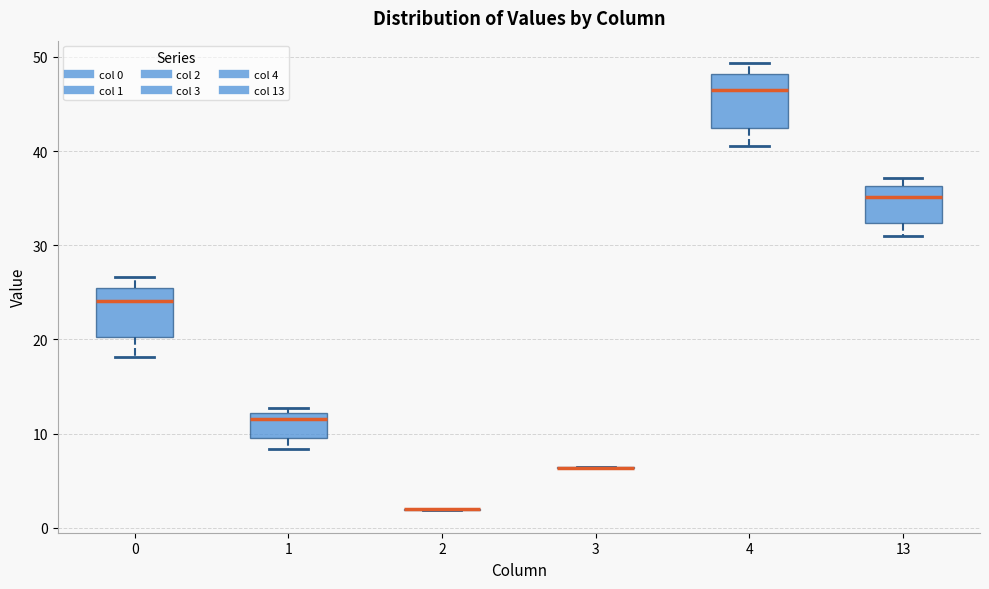

Reading left to right, read every box against the y-axis: the position of its median line, the range the box covers, and the ends of its whiskers. The values are not printed on the chart, so give them approximately, as read against the axis.

0: median 24, box 20 to 26, whiskers 18 to 27
1: median 12 (just below the box's upper edge), box 10 to 12, whiskers 8 to 13
2: box collapsed to a line at 2, whiskers 2 to 2
3: box collapsed to a line at 6, whiskers 6 to 6
4: median 47, box 42 to 48, whiskers 41 to 49
13: median 35, box 32 to 36, whiskers 31 to 37